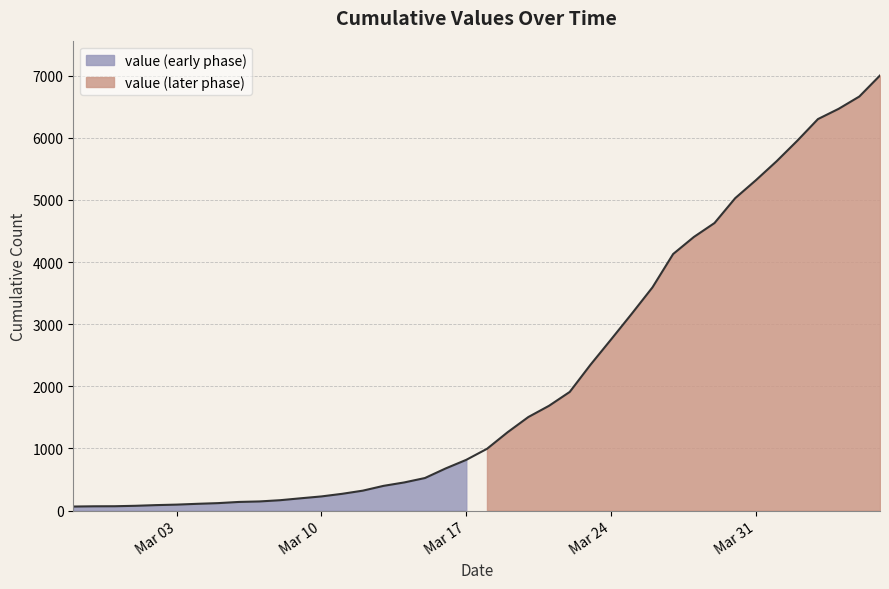

What is the minimum value shown in the chart?

64